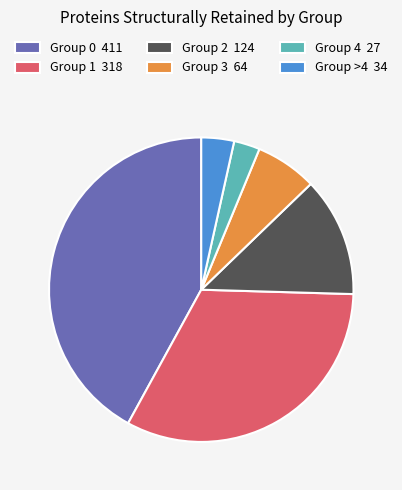

Is there any slice that represents more than half of the pie?

No